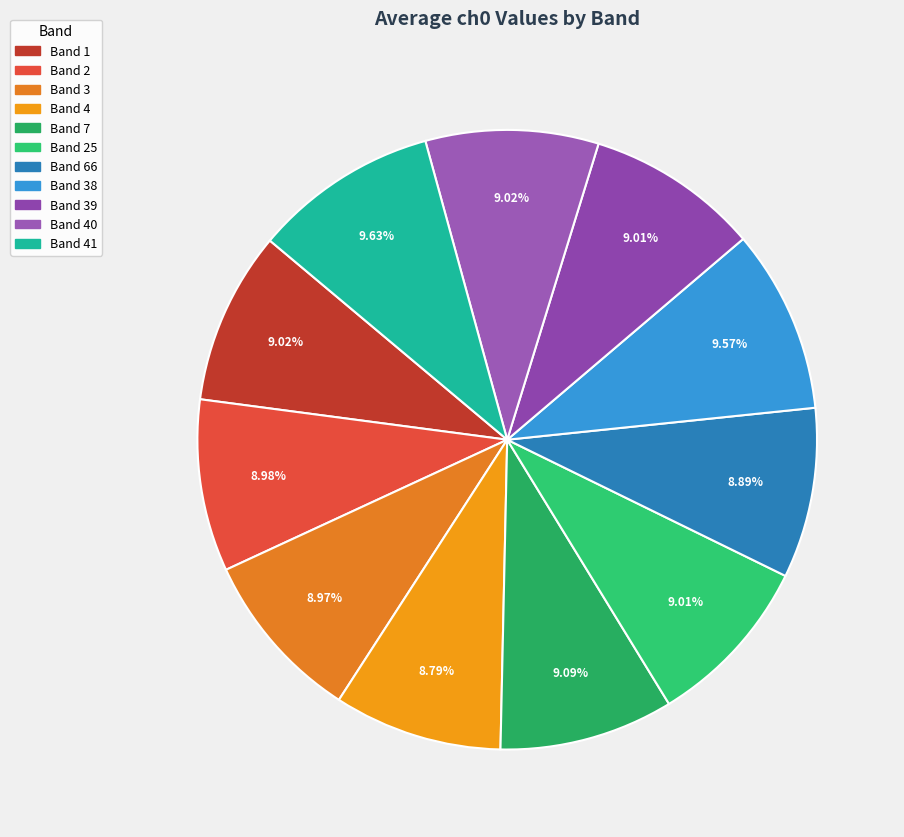

Rank the categories by value from lowest to highest.

4, 66, 3, 2, 25, 39, 40, 1, 7, 38, 41